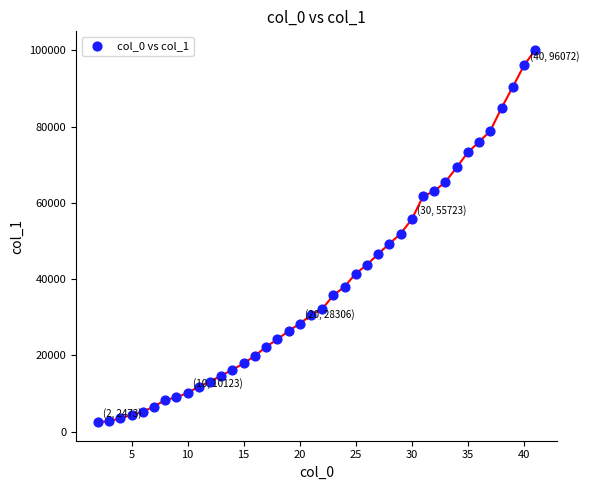

What is the range of X values (max minus min)?

39